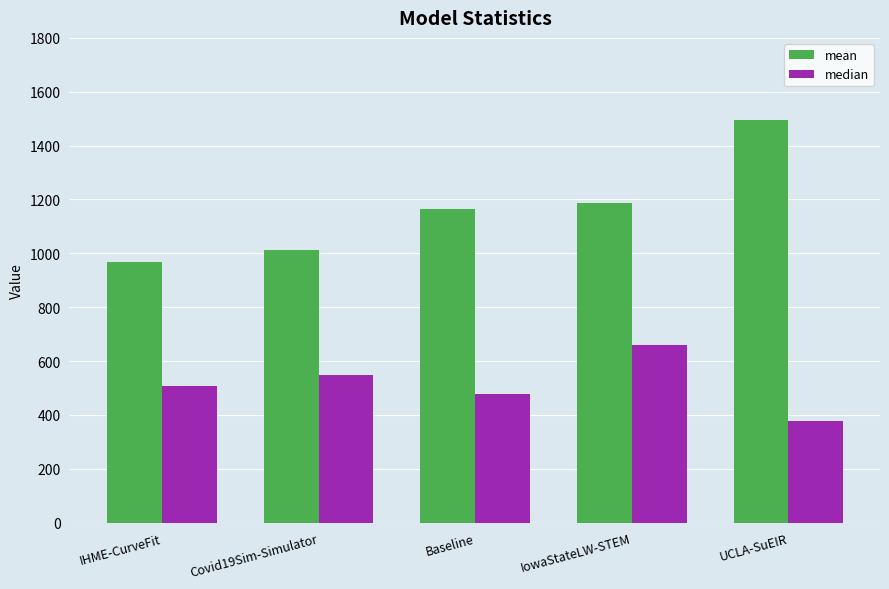

Which series has the largest total across all categories?

mean